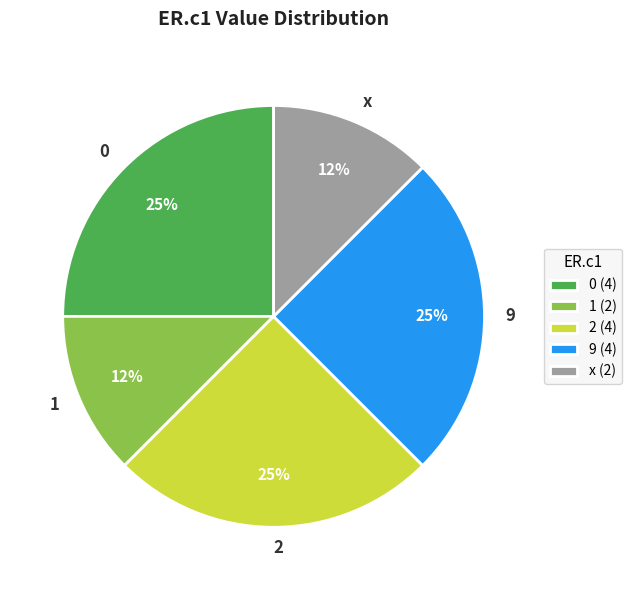

Does 9 account for over 50% of the chart?

No